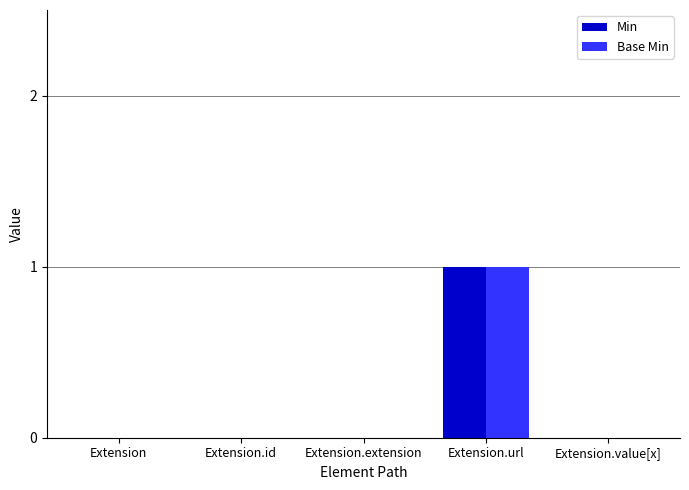

At which category is the sum across all series the highest?

Extension.url